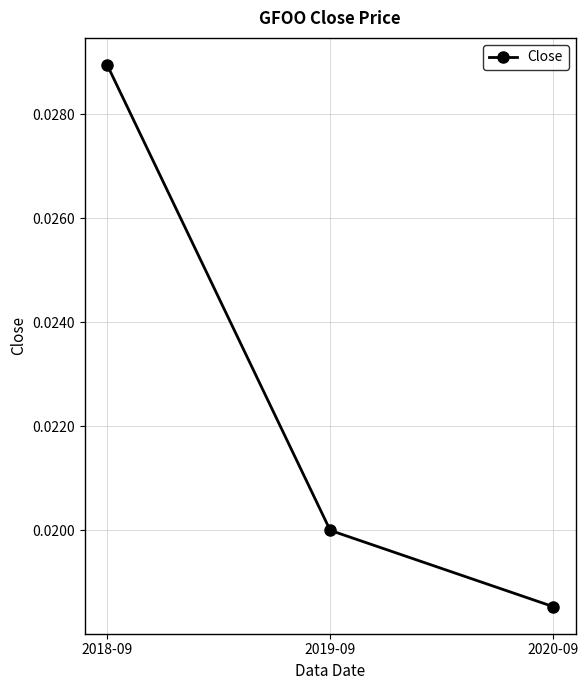

Where is the data nearest to the value 0?

2020-09